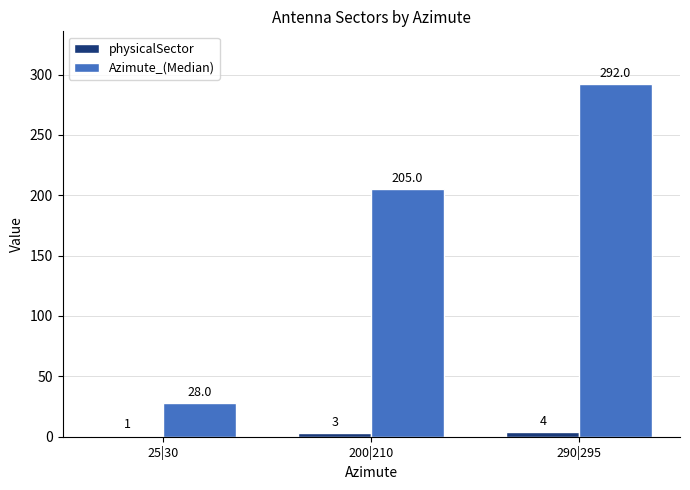

Is it true that Azimute_(Median) equals 205 at 200|210?

True